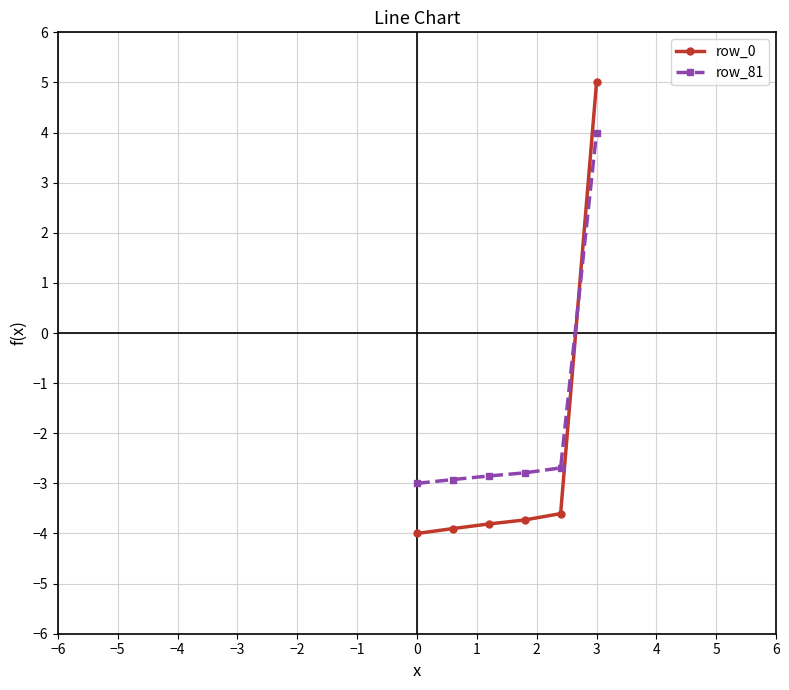

True or false: row_81 and row_0 intersect in this chart.

True